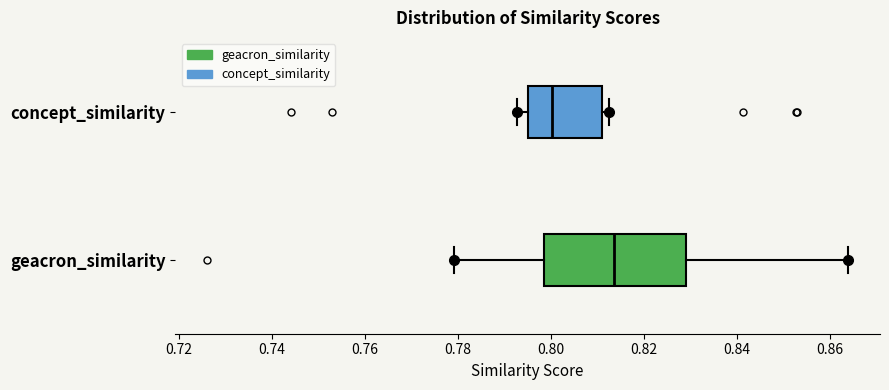

Reading bottom to top, read every box against the x-axis: the position of its median line, the range the box covers, and the ends of its whiskers. The values are not printed on the chart, so give them approximately, as read against the axis.

geacron_similarity: median 0.814, box 0.798 to 0.830, whiskers 0.780 to 0.864
concept_similarity: median 0.800, box 0.796 to 0.812, whiskers 0.792 to 0.812 (just right of the box's right edge)